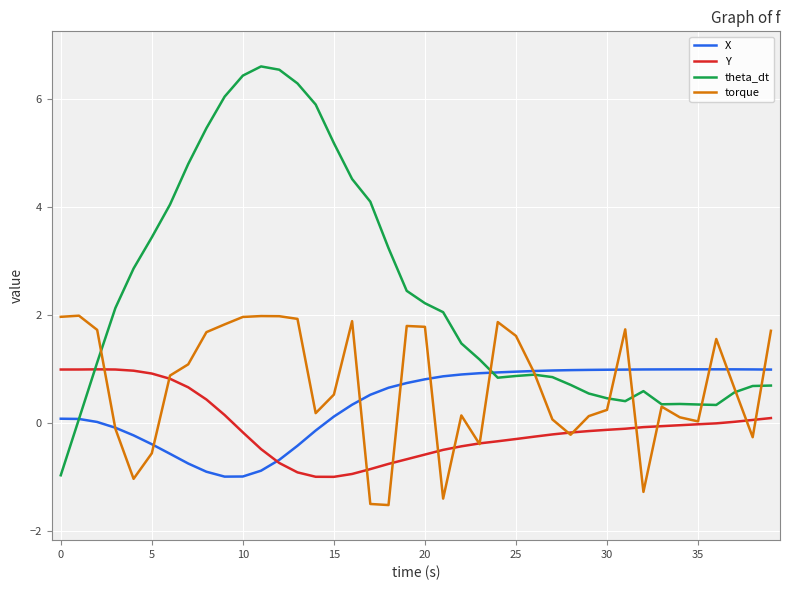

Which series has the largest total across all categories?

theta_dt